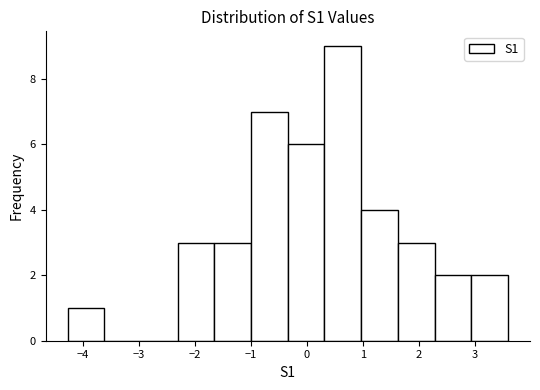

Reading left to right, list every bar in this chart as the range it spans on the x-axis followed by its height. Neither the bar edges nor the heights are printed on the chart, so give them approximately, as read against the axes.

-4.3 to -3.6: 1
-3.6 to -3.0: 0
-3.0 to -2.3: 0
-2.3 to -1.7: 3
-1.7 to -1.0: 3
-1.0 to -0.3: 7
-0.3 to 0.3: 6
0.3 to 1.0: 9
1.0 to 1.6: 4
1.6 to 2.3: 3
2.3 to 2.9: 2
2.9 to 3.6: 2